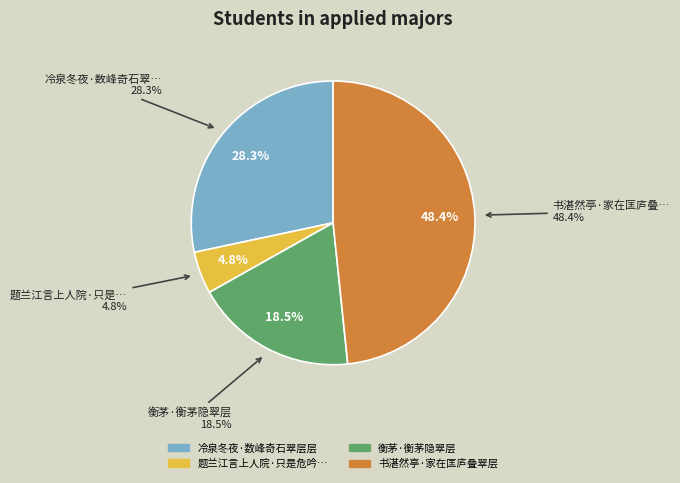

Does 衡茅·衡茅隐翠层 represent more than half of the total?

No